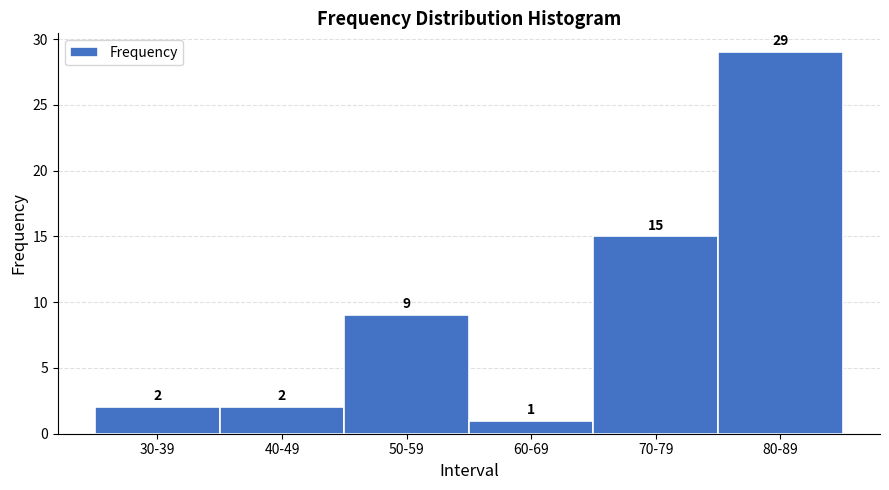

Reading left to right, list all the values displayed in this chart.

30-39=2	40-49=2	50-59=9	60-69=1	70-79=15	80-89=29